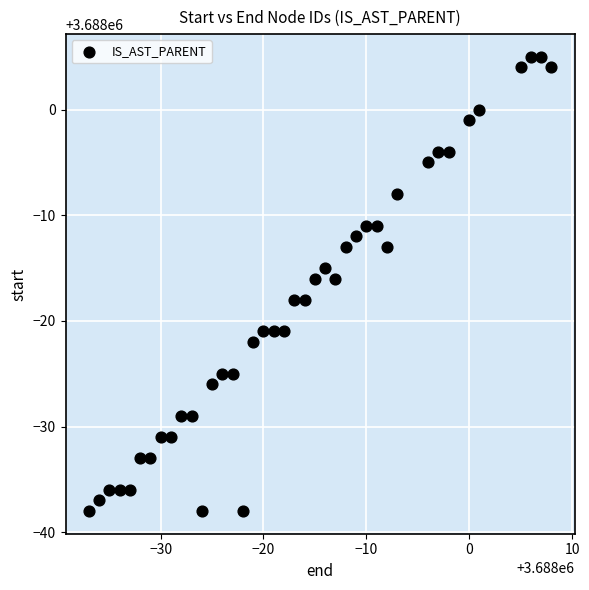

What is the range of X values (max minus min)?

45